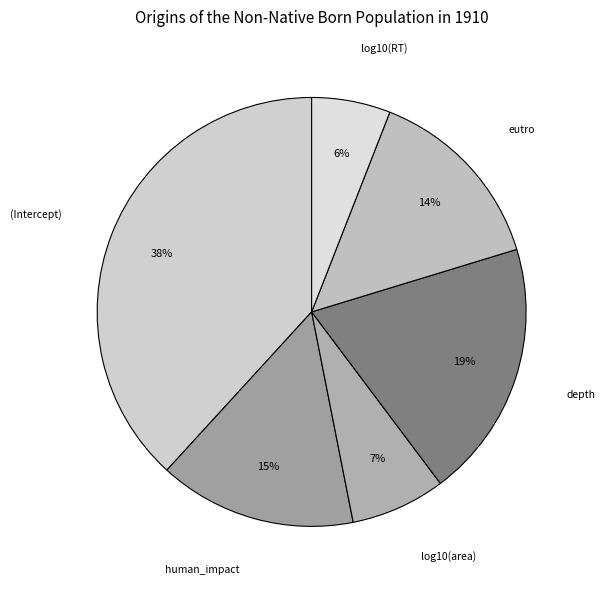

Combined, do (Intercept) and human_impact account for over 50%?

Yes